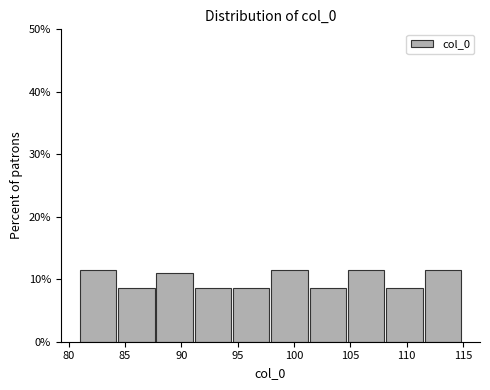

How tall is the bar that spans 98.0 to 101.4 on the x-axis? Neither the bar edges nor the heights are printed on the chart, so give them approximately, as read against the axes.

11